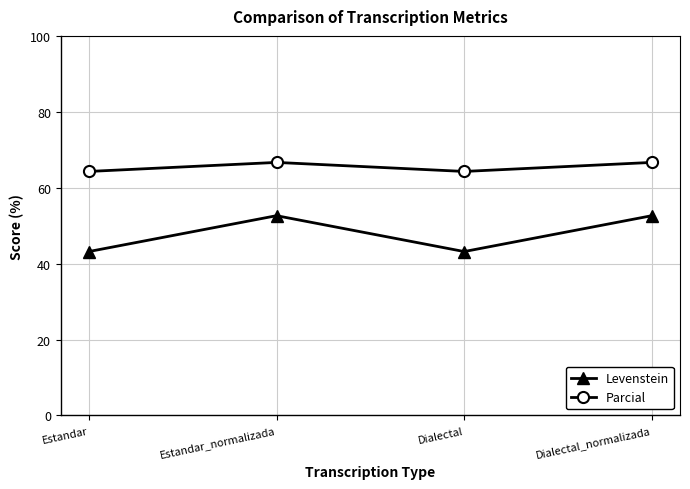

What is the value of the Parcial point at the 3rd from the left?

64.3